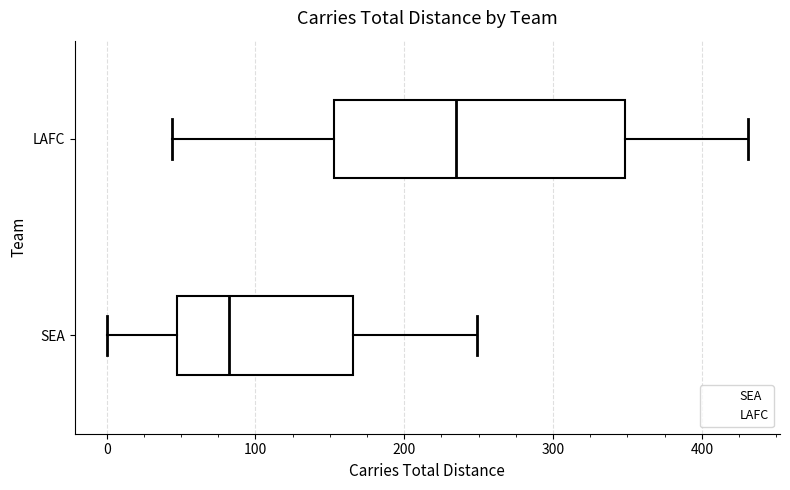

Comparing the boxes themselves (not the whiskers), which one is the widest?

LAFC